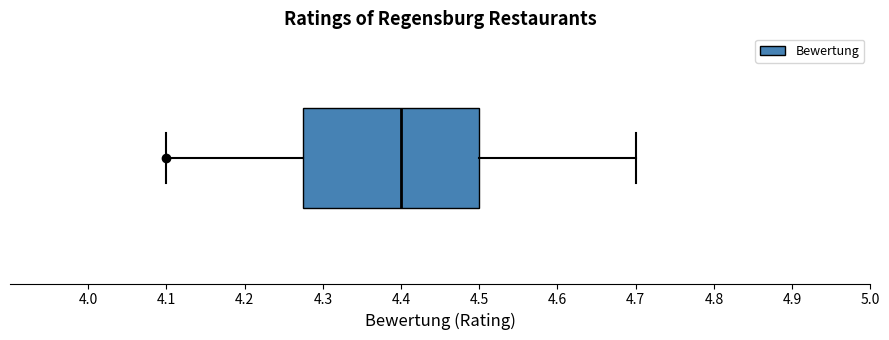

Where is the left edge of the box on the x-axis? The values are not printed on the chart, so give them approximately, as read against the axis.

4.28